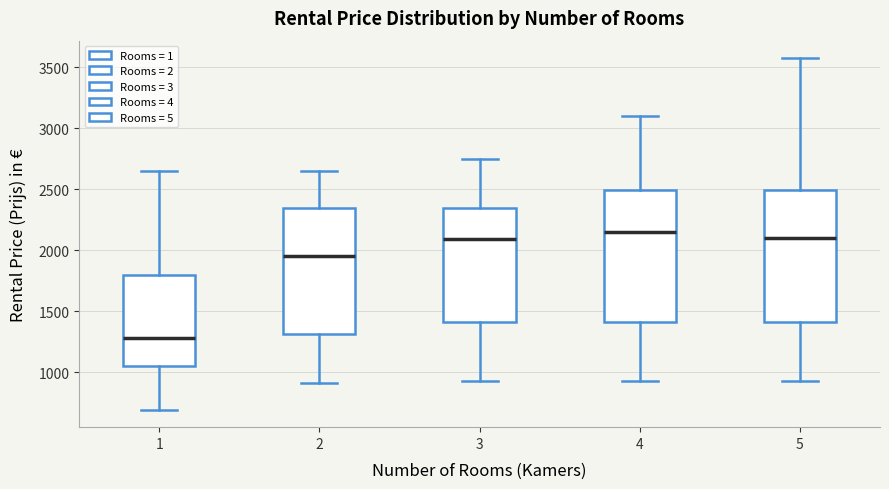

Which box's median line is the lowest?

1